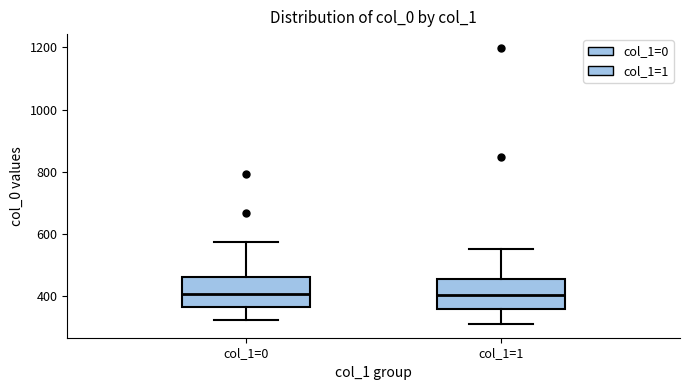

Reading left to right, read every box against the y-axis: the position of its median line, the range the box covers, and the ends of its whiskers. The values are not printed on the chart, so give them approximately, as read against the axis.

col_1=0: median 400, box 360 to 460, whiskers 320 to 580
col_1=1: median 400, box 360 to 460, whiskers 320 to 560